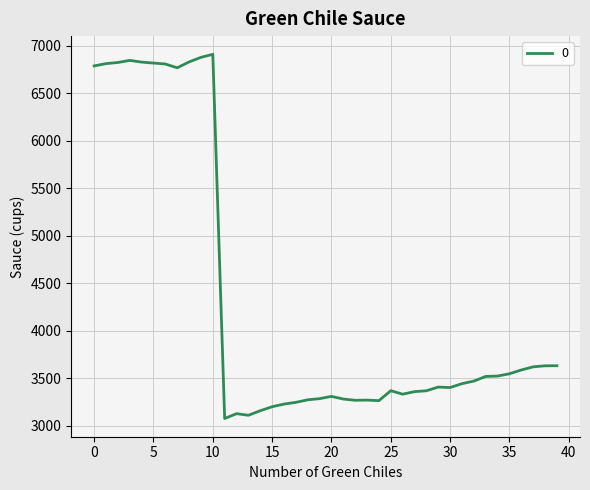

What is the difference between the maximum and minimum values?

3835